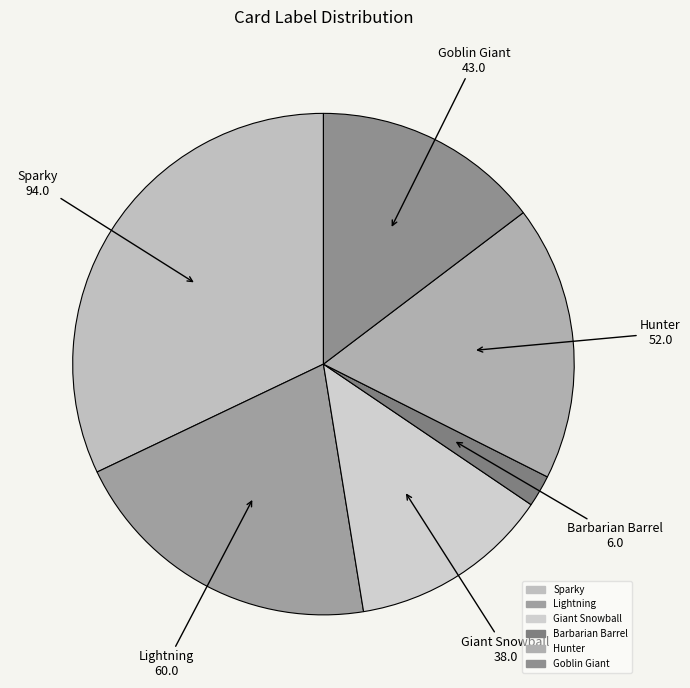

How many segments does this pie chart have?

6